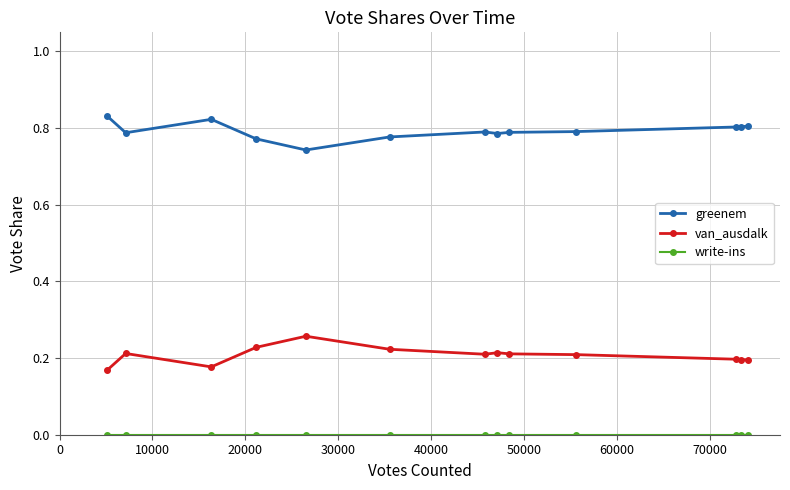

What is the sum of all van_ausdalk values?

2.7